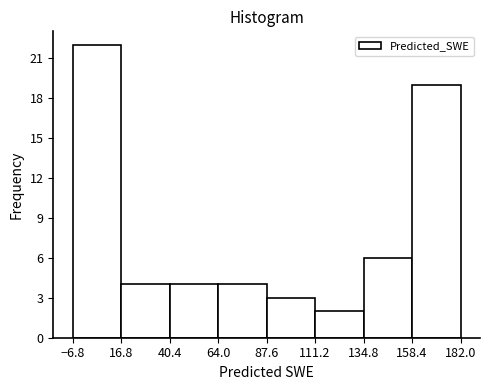

Over which range of the x-axis is the bar tallest?

-5 to 15